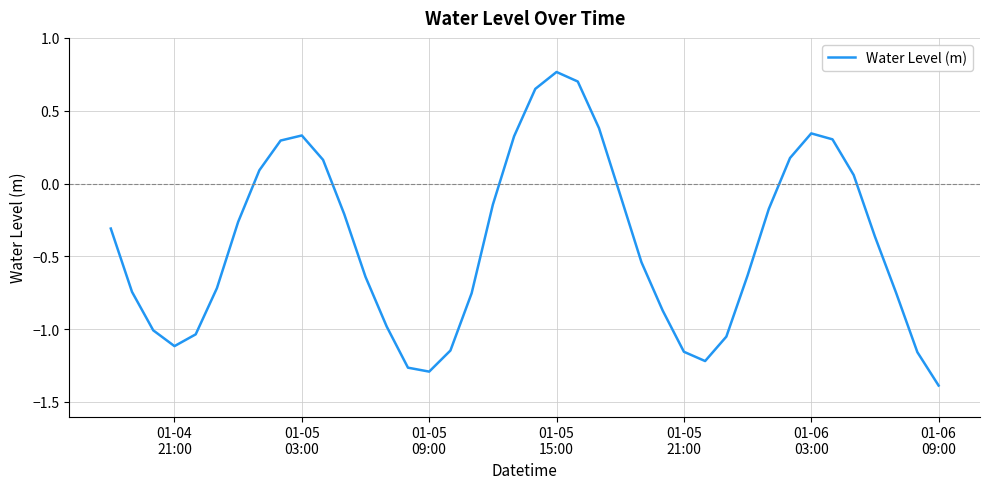

What is the difference between the maximum and minimum values?

2.2